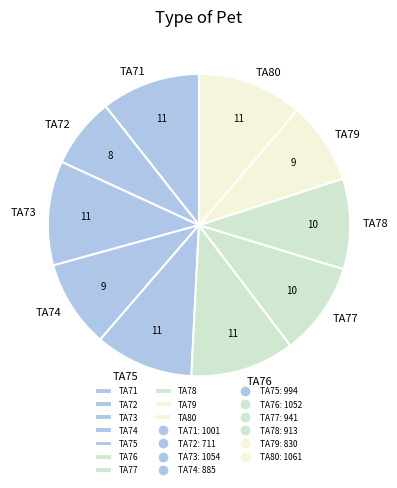

What is the smallest slice in the pie chart?

TA72